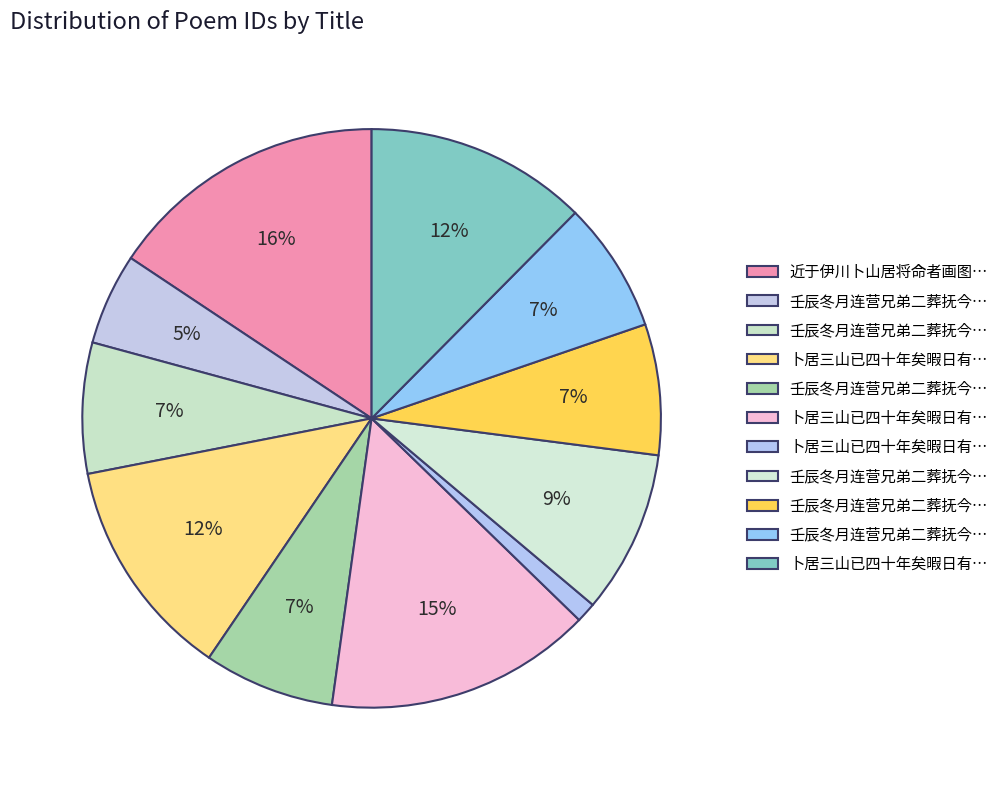

How many slices are in this pie chart?

11